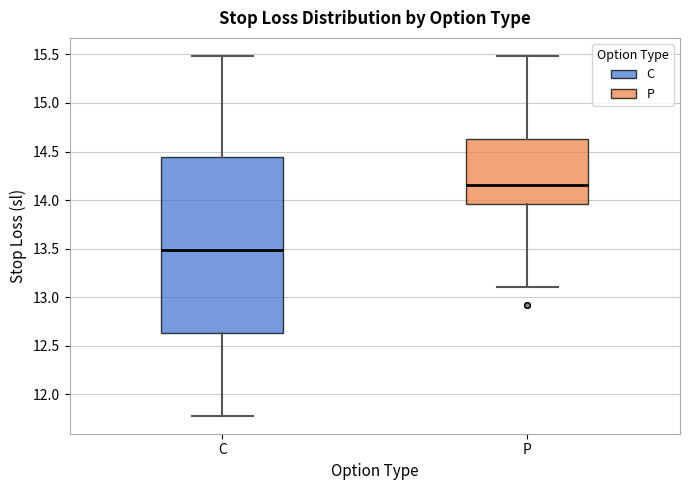

Reading left to right, read every box against the y-axis: the position of its median line, the range the box covers, and the ends of its whiskers. The values are not printed on the chart, so give them approximately, as read against the axis.

C: median 13.50, box 12.65 to 14.45, whiskers 11.80 to 15.50
P: median 14.15, box 13.95 to 14.65, whiskers 13.10 to 15.50